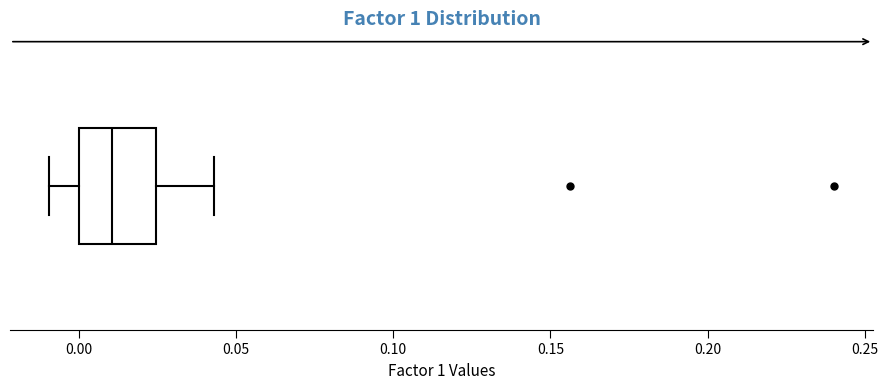

Transcribe this box plot: give where the median line is, the range the box spans, and where the two whiskers end, as read against the x-axis. The values are not printed on the chart, so give them approximately, as read against the axis.

median 0.010, box 0.000 to 0.025, whiskers -0.010 to 0.045